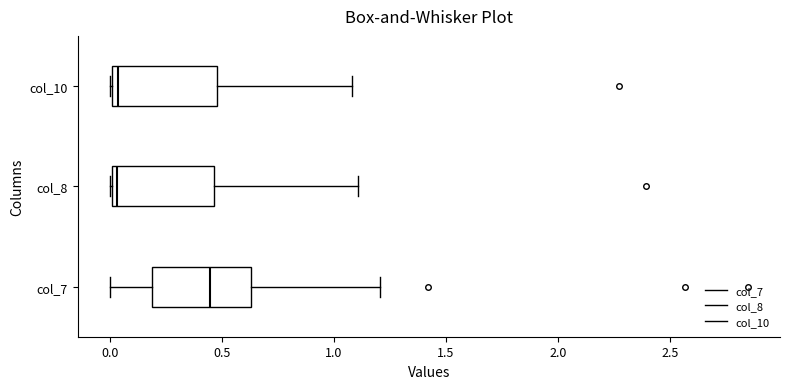

Reading bottom to top, transcribe this box plot: for each box, give where its median line is, the range the box spans, and where its two whiskers end, as read against the x-axis. The values are not printed on the chart, so give them approximately, as read against the axis.

col_7: median 0.45, box 0.20 to 0.65, whiskers 0.00 to 1.20
col_8: median 0.05, box 0.00 to 0.45, whiskers 0.00 to 1.10
col_10: median 0.05, box 0.00 to 0.50, whiskers 0.00 to 1.10